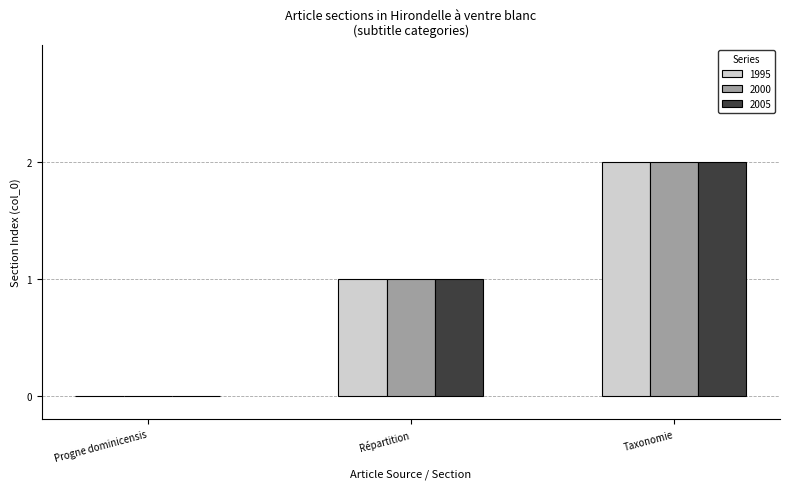

True or false: 2000 has a value of 1 at Répartition.

True